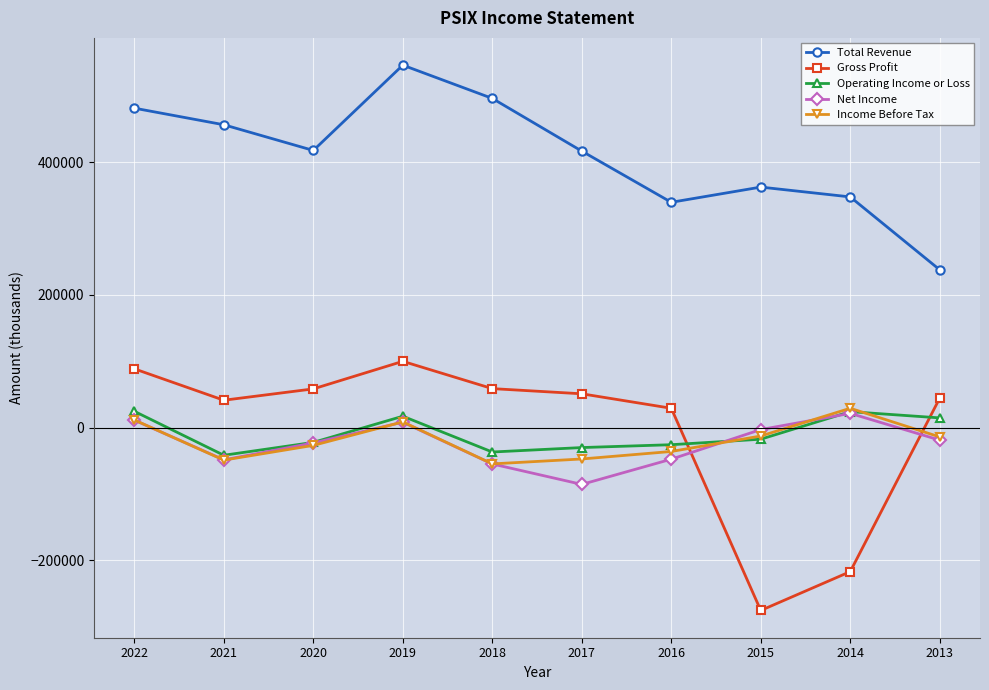

Which series ends up on top after the final intersection of Gross Profit and Income Before Tax?

Gross Profit